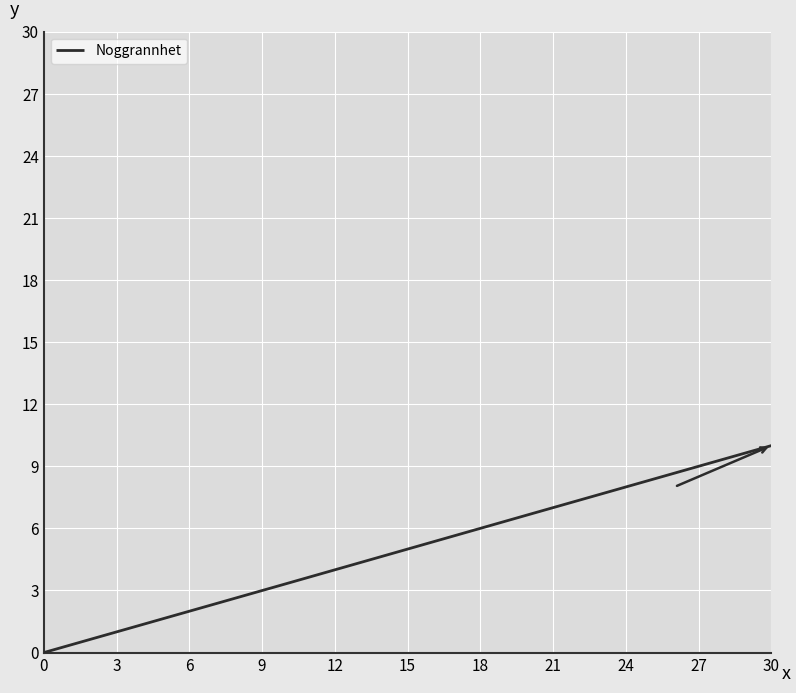

True or false: the data has more than 1 interior local peaks.

False